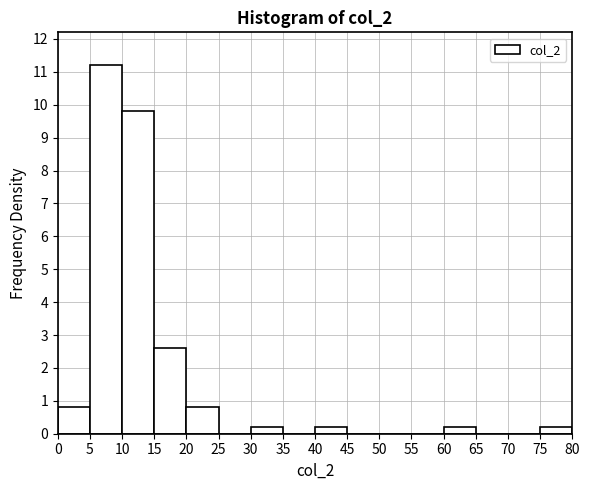

Reading left to right, transcribe this chart: for each bar, give the range it covers on the x-axis and its height. The values are not printed on the chart, so give them approximately, as read against the axis.

0 to 5: 0.8
5 to 10: 11.2
10 to 15: 9.8
15 to 20: 2.6
20 to 25: 0.8
25 to 30: 0
30 to 35: 0.2
35 to 40: 0
40 to 45: 0.2
45 to 50: 0
50 to 55: 0
55 to 60: 0
60 to 65: 0.2
65 to 70: 0
70 to 75: 0
75 to 80: 0.2